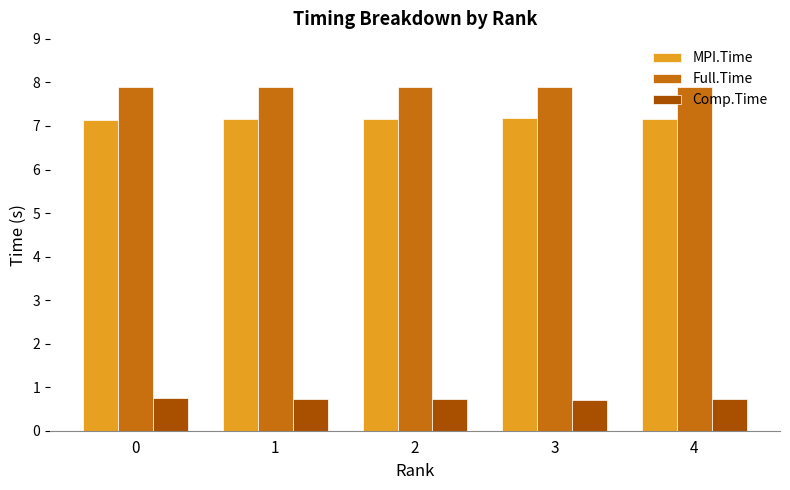

What is the total value across all series at 2?

15.8